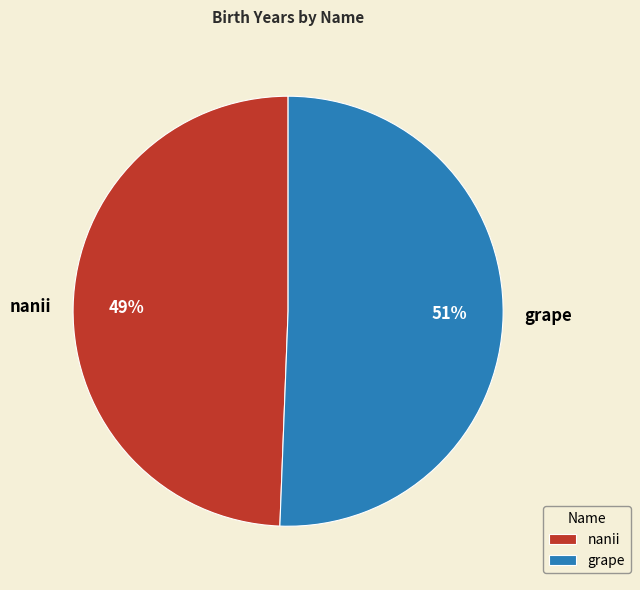

Is the sum of nanii and grape greater than half?

Yes